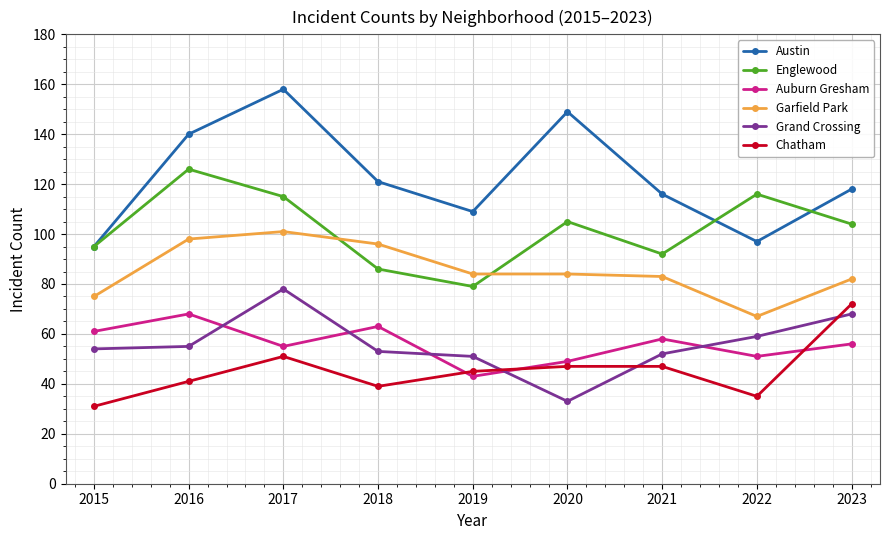

How many lines are shown in the chart?

6